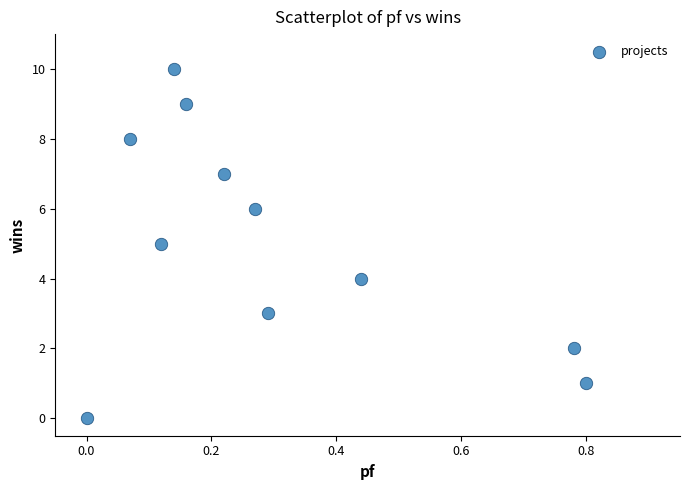

What is the average Y value?

5